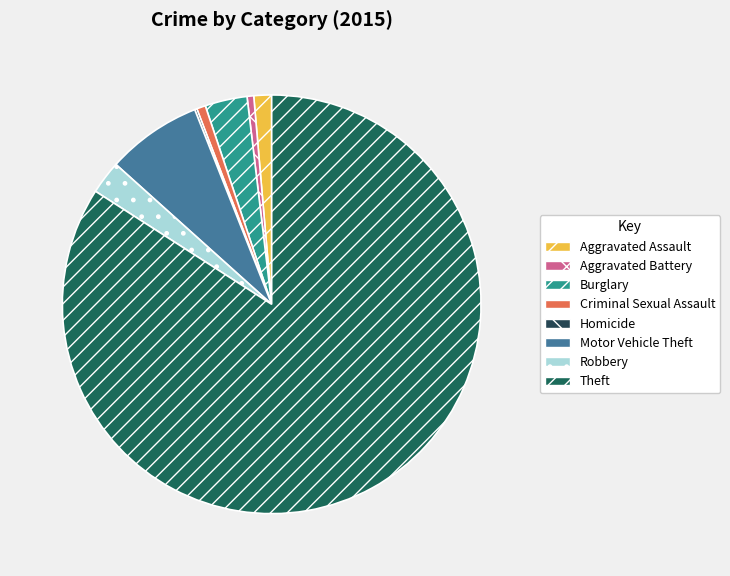

Count the number of slices in the pie.

8